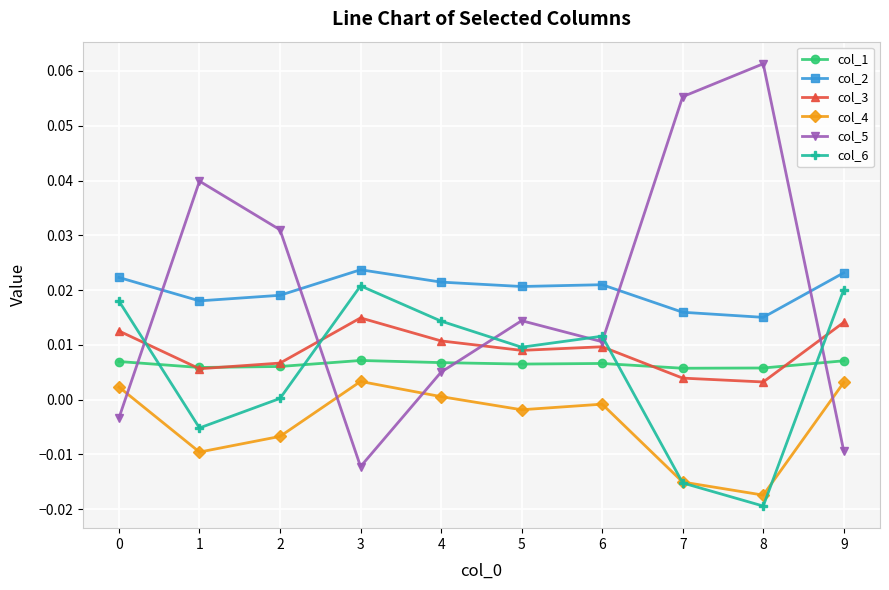

Is the value of col_2 at 1 greater than the value of col_4 at 7?

Yes